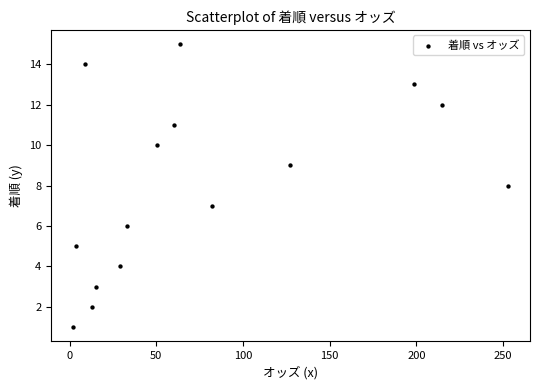

What is the range of Y values (max minus min)?

14